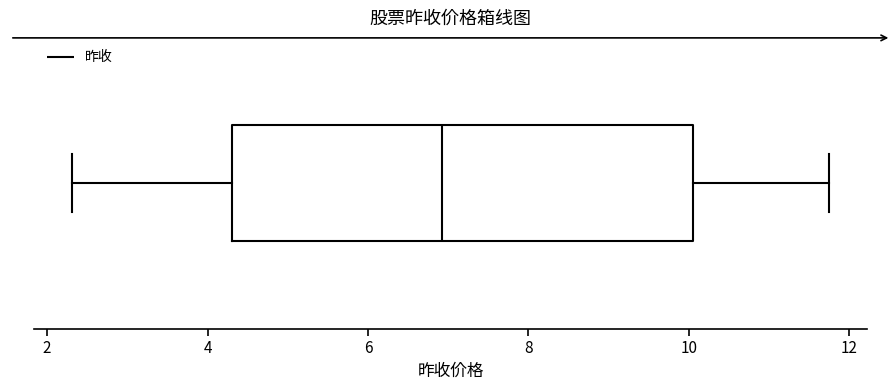

Where does the right whisker of the box end on the x-axis? The values are not printed on the chart, so give them approximately, as read against the axis.

11.8